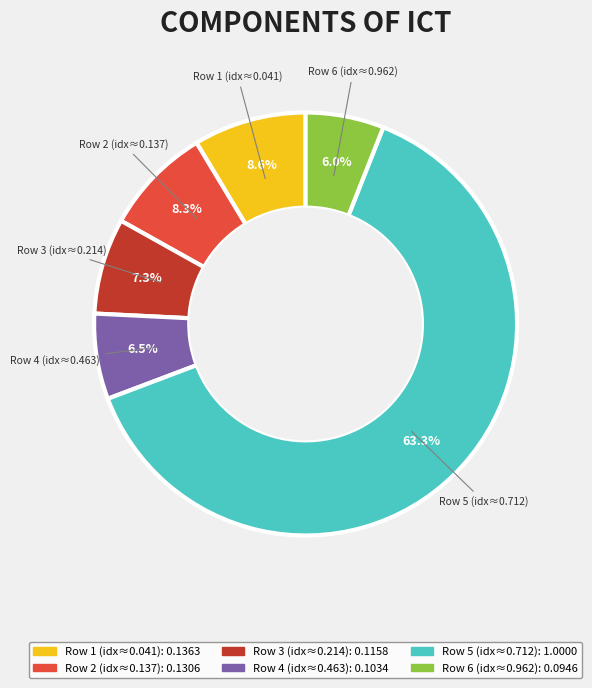

Combined, do Row 5 and Row 6 account for over 50%?

Yes